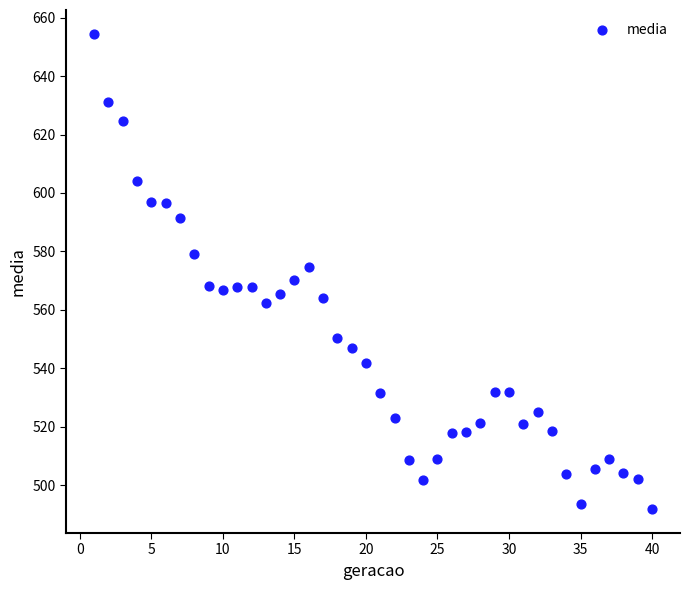

What is the range of X values (max minus min)?

39.0